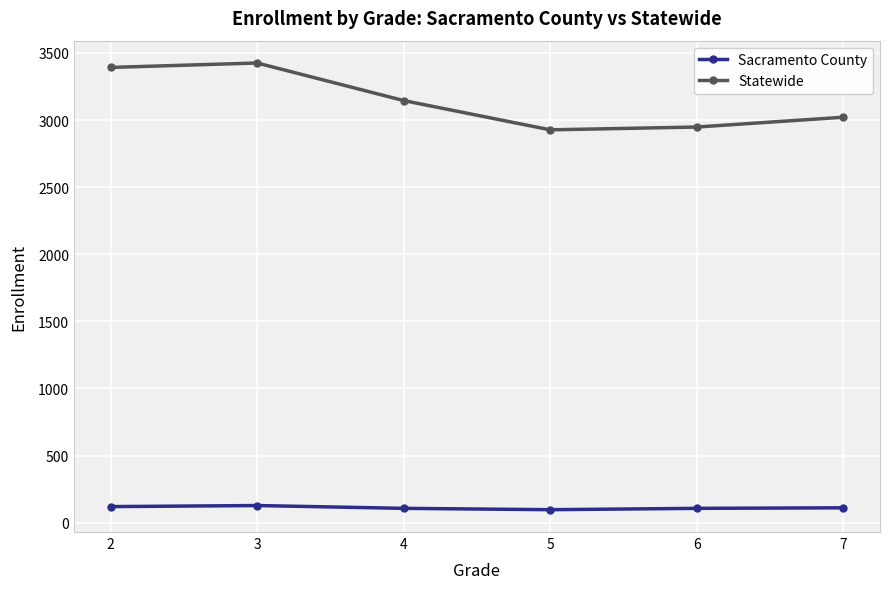

Which series has the widest spread of values?

Statewide